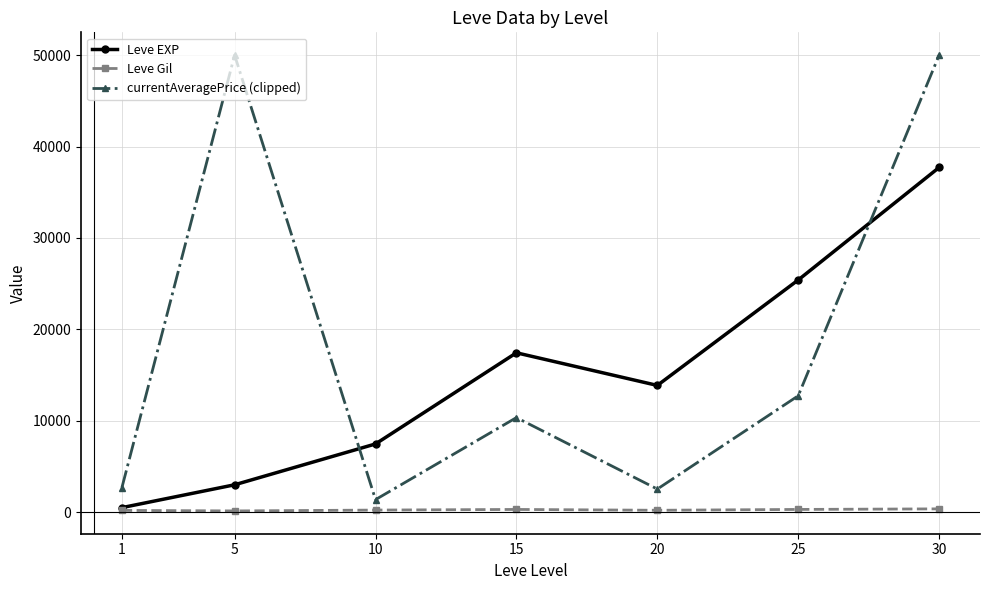

What is the minimum value shown in the chart?

149.3